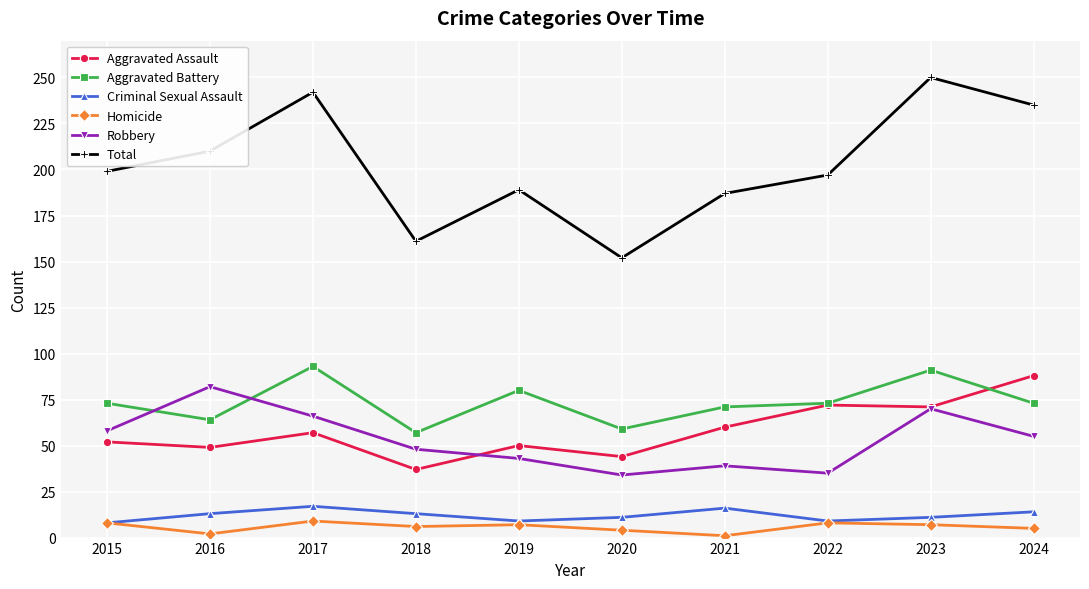

What is the difference between the second highest and minimum values in the Aggravated Battery series?

34